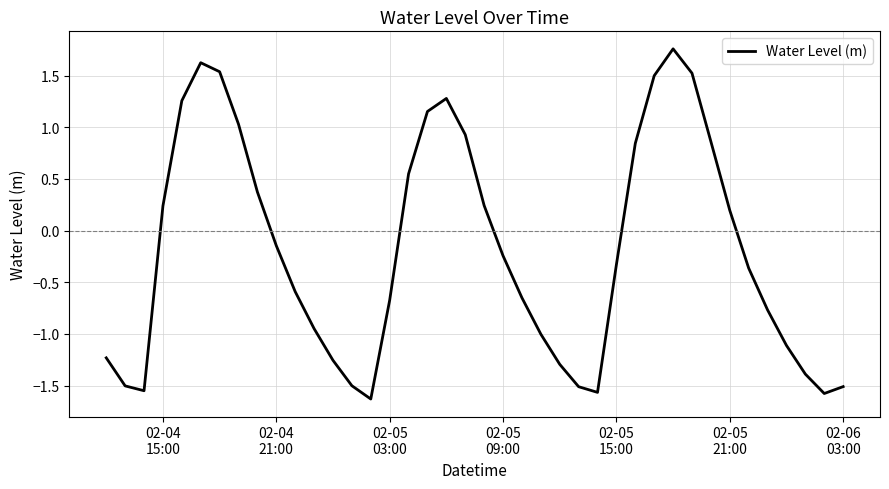

What is the smallest value displayed?

-1.6